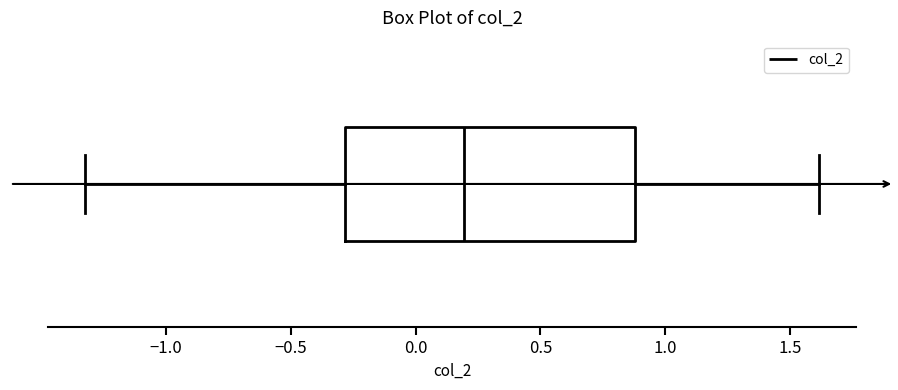

Transcribe this box plot: give where the median line is, the range the box spans, and where the two whiskers end, as read against the x-axis. The values are not printed on the chart, so give them approximately, as read against the axis.

median 0.2, box -0.3 to 0.9, whiskers -1.3 to 1.6